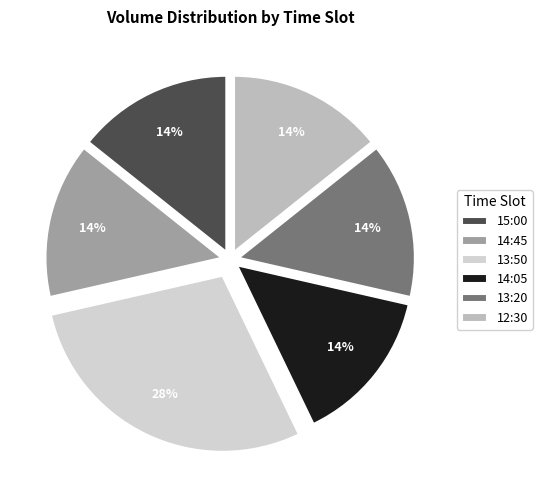

Is there any slice that represents more than half of the pie?

No